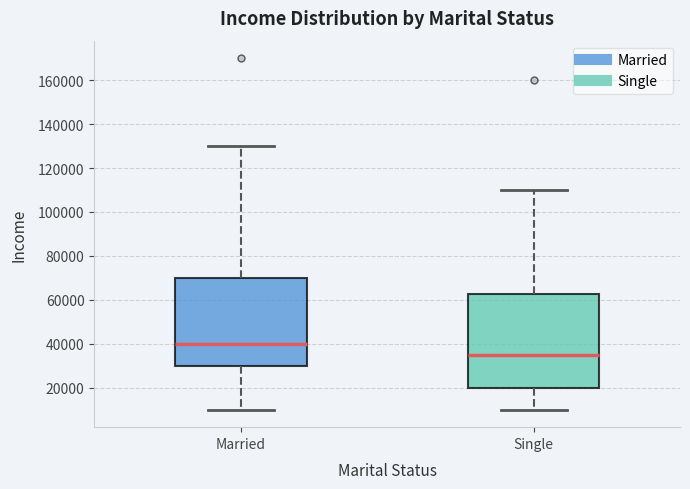

Reading left to right, read every box against the y-axis: the position of its median line, the range the box covers, and the ends of its whiskers. The values are not printed on the chart, so give them approximately, as read against the axis.

Married: median 40000, box 30000 to 70000, whiskers 10000 to 130000
Single: median 36000, box 20000 to 62000, whiskers 10000 to 110000